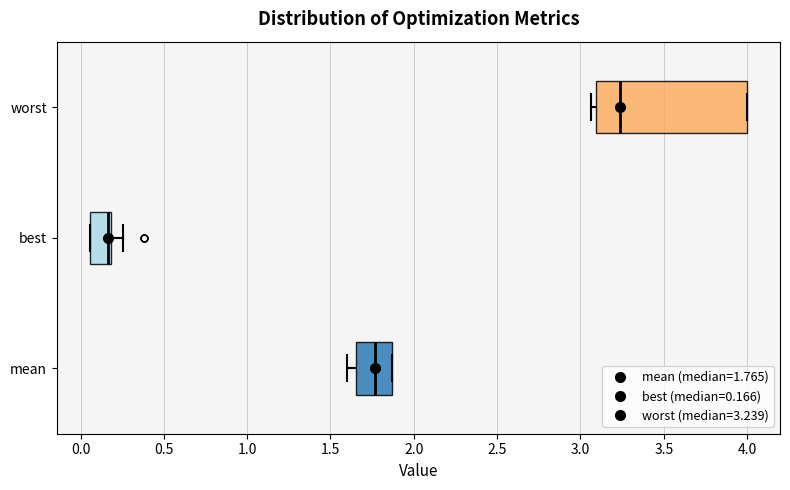

Which box has the furthest to the left median line?

best